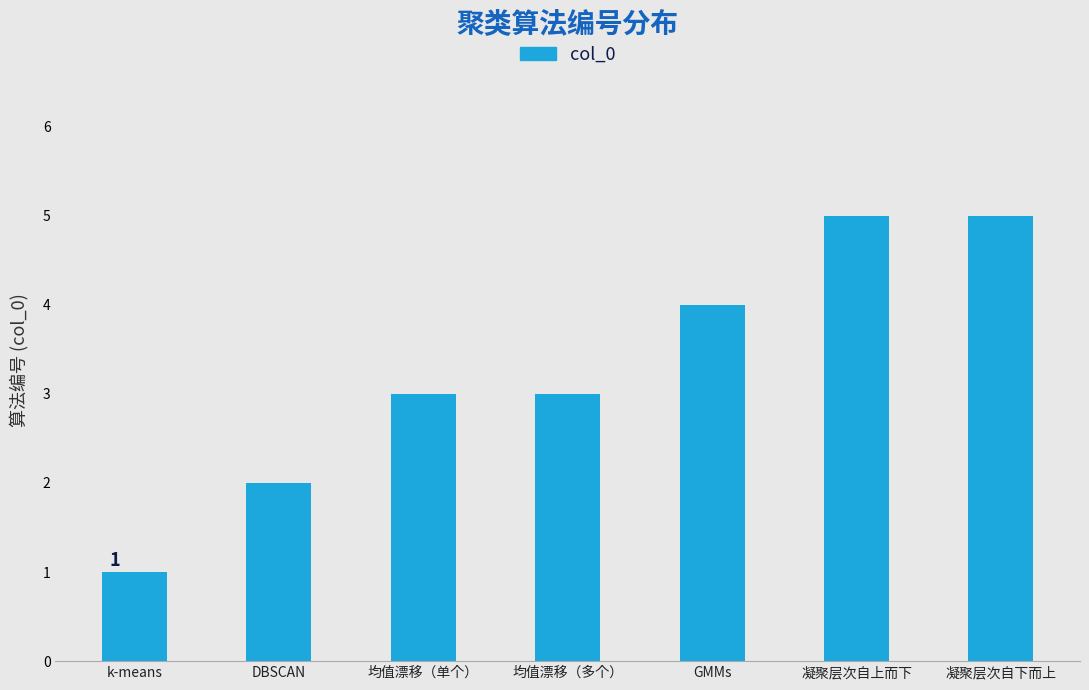

What is the sum of the values at DBSCAN and k-means?

3